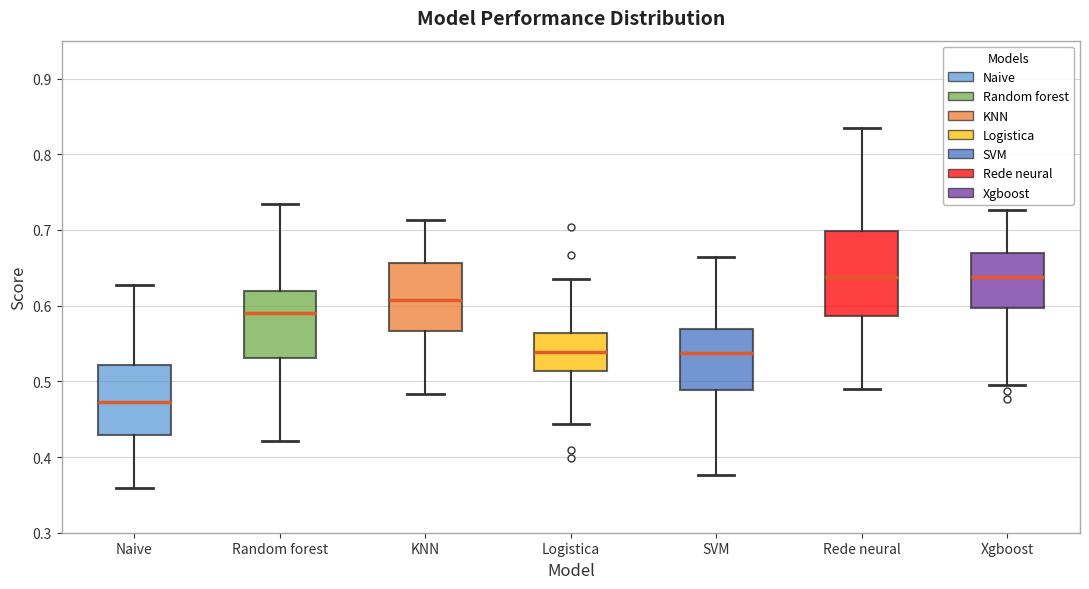

Which box has the lowest median line?

Naive